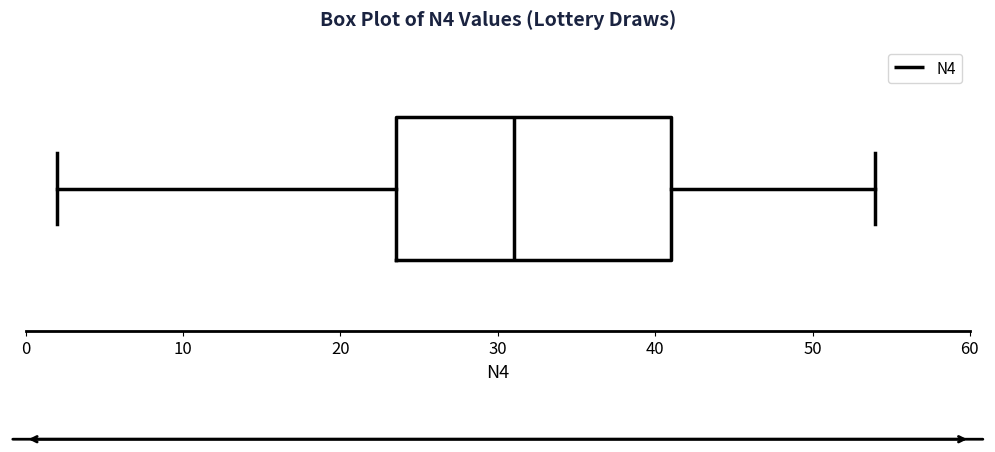

Read this box plot against the x-axis: the position of the median line, the range covered by the box, and the ends of both whiskers. The values are not printed on the chart, so give them approximately, as read against the axis.

median 31, box 24 to 41, whiskers 2 to 54